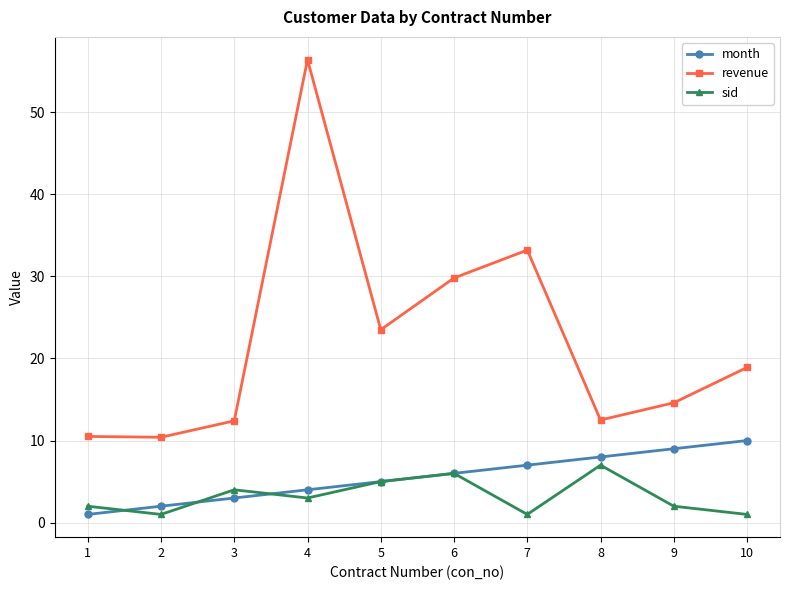

True or false: sid and month intersect in this chart.

True